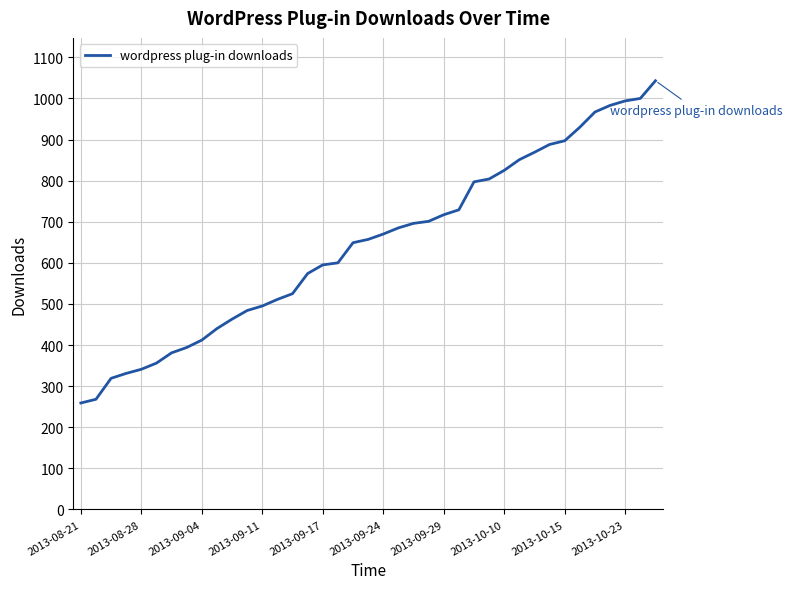

What is the smallest value displayed?

259